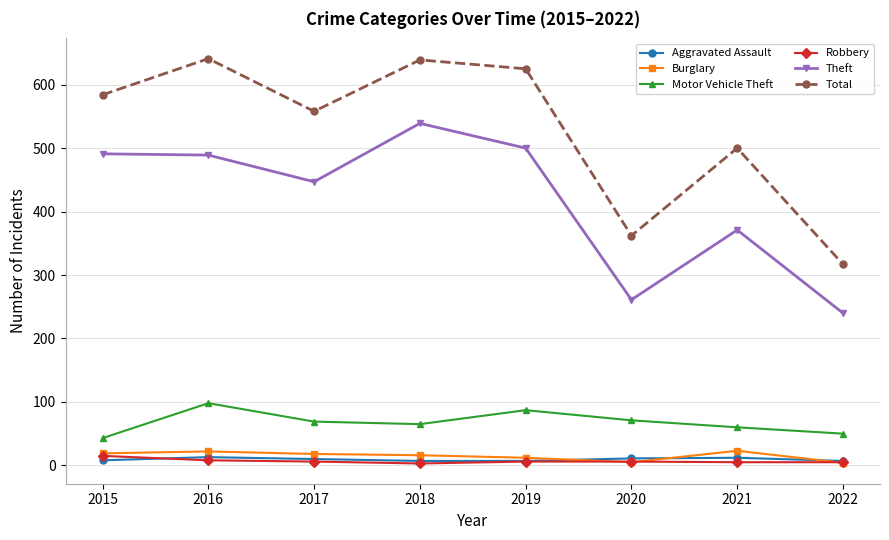

True or false: Theft has a value of 882 at 2019.

False